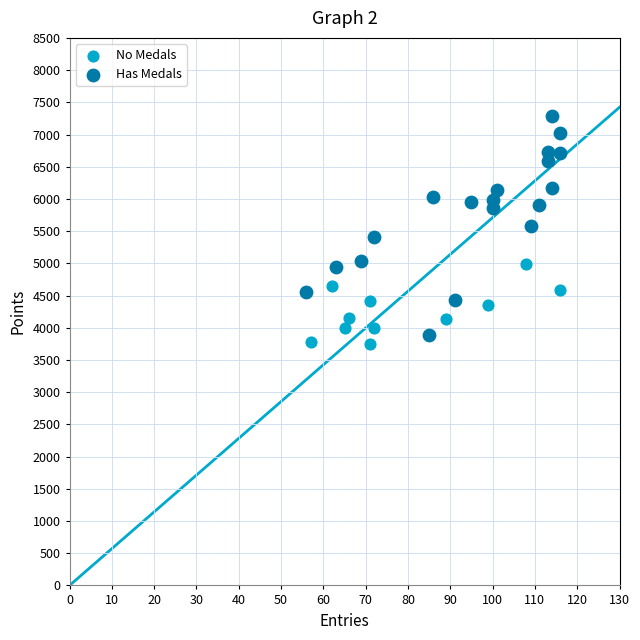

Which series has the widest spread of Y values?

Has Medals